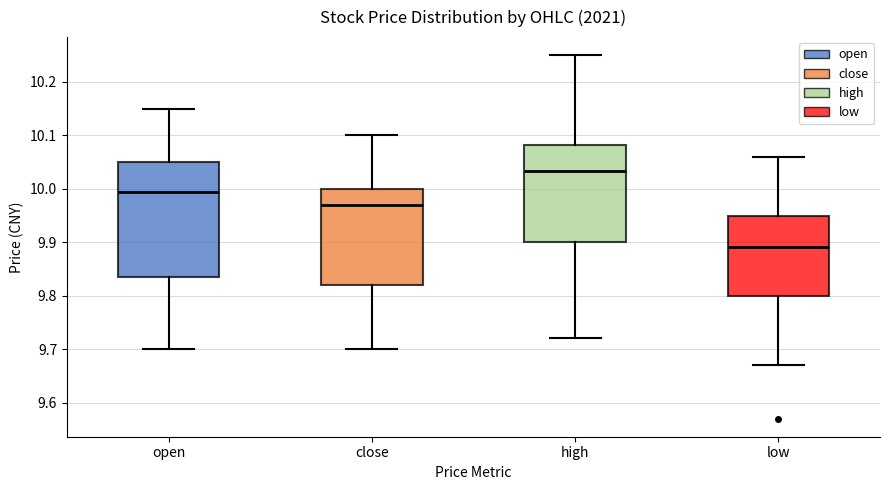

Reading left to right, transcribe this box plot: for each box, give where its median line is, the range the box spans, and where its two whiskers end, as read against the y-axis. The values are not printed on the chart, so give them approximately, as read against the axis.

open: median 10.00, box 9.84 to 10.05, whiskers 9.70 to 10.15
close: median 9.97, box 9.82 to 10.00, whiskers 9.70 to 10.10
high: median 10.03, box 9.90 to 10.08, whiskers 9.72 to 10.25
low: median 9.89, box 9.80 to 9.95, whiskers 9.67 to 10.06